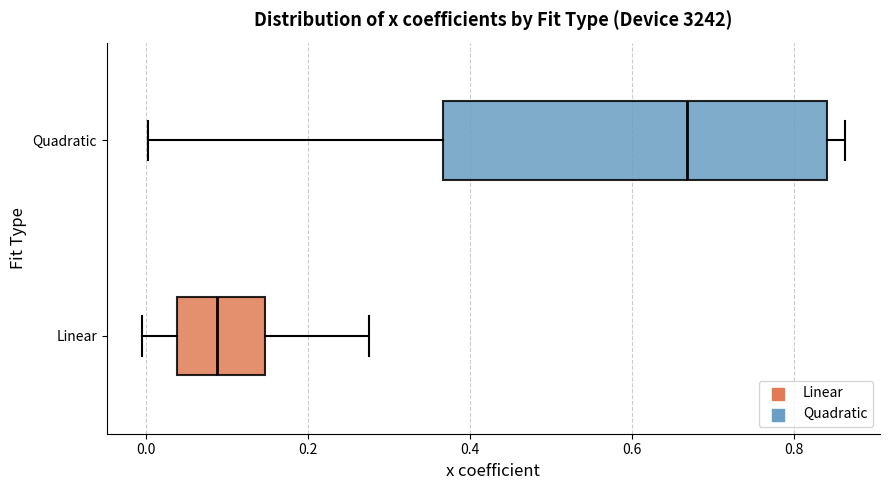

Reading bottom to top, transcribe this box plot: for each box, give where its median line is, the range the box spans, and where its two whiskers end, as read against the x-axis. The values are not printed on the chart, so give them approximately, as read against the axis.

Linear: median 0.08, box 0.04 to 0.14, whiskers 0.00 to 0.28
Quadratic: median 0.66, box 0.36 to 0.84, whiskers 0.00 to 0.86